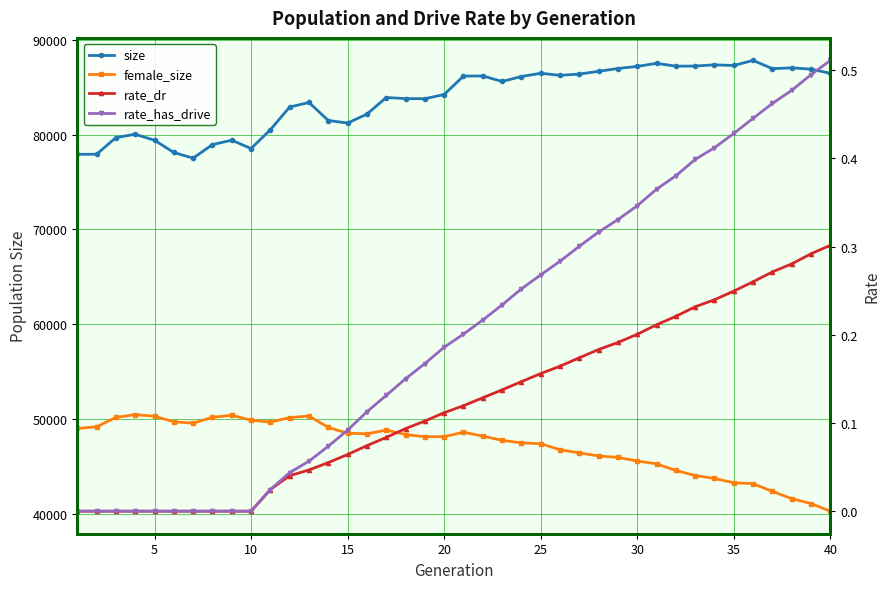

What is the sum of all female_size values?

1888746.0